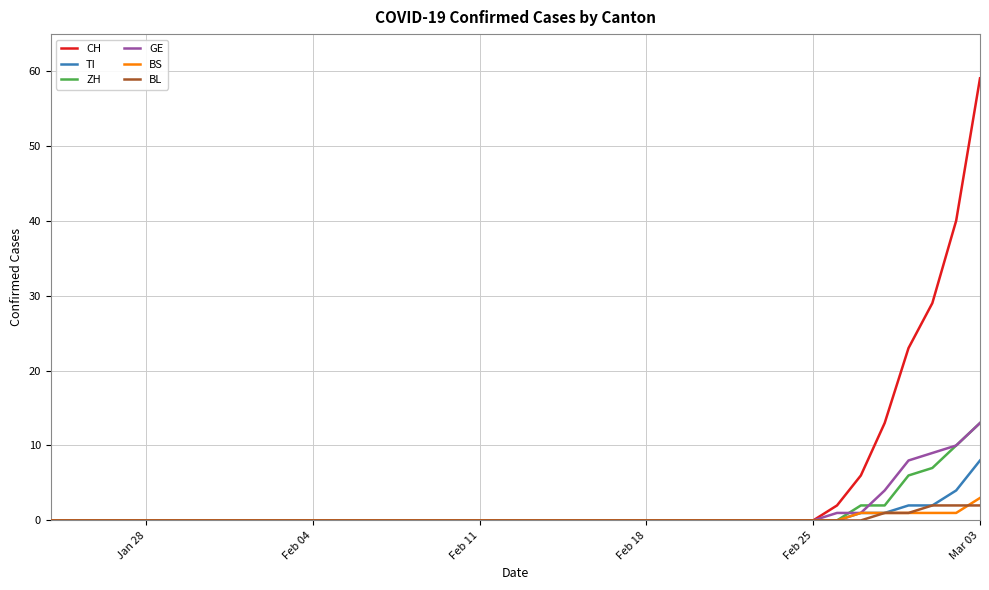

Which series has the largest total across all categories?

CH